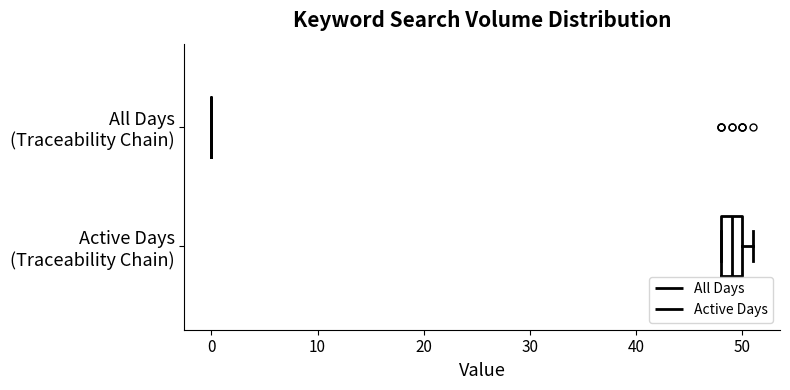

Reading bottom to top, read every box against the x-axis: the position of its median line, the range the box covers, and the ends of its whiskers. The values are not printed on the chart, so give them approximately, as read against the axis.

Active Days (Traceability Chain): median 49, box 48 to 50, whiskers 48 to 51
All Days (Traceability Chain): box collapsed to a line at 0, whiskers 0 to 0